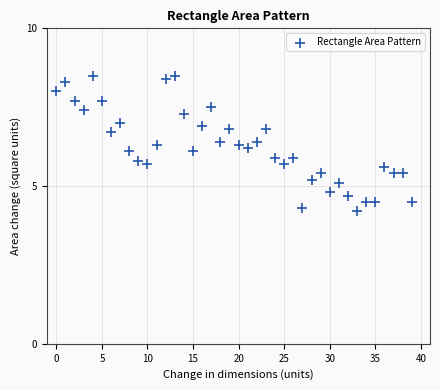

What is the range of Y values (max minus min)?

4.3